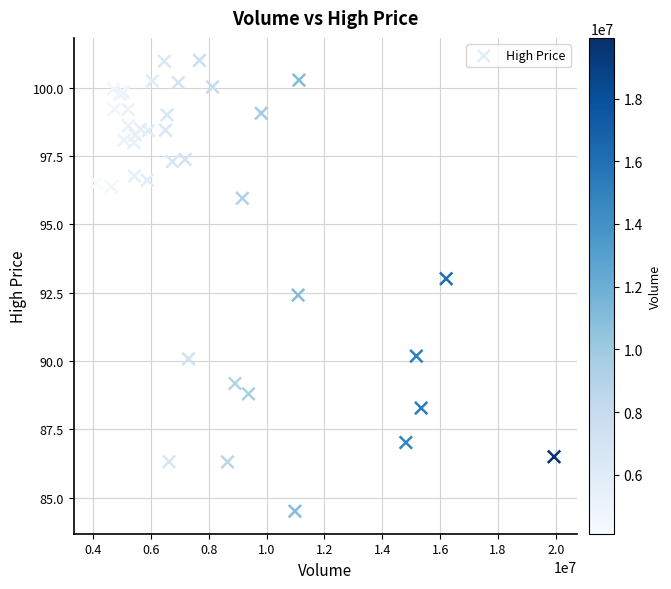

What Y value in the scatter plot is closest to 92?

92.4